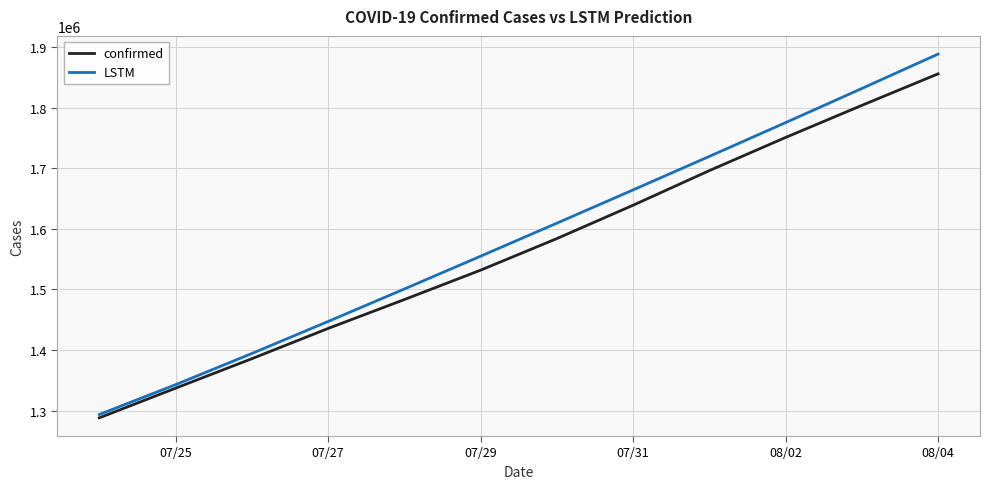

What is the smallest value displayed?

1287945